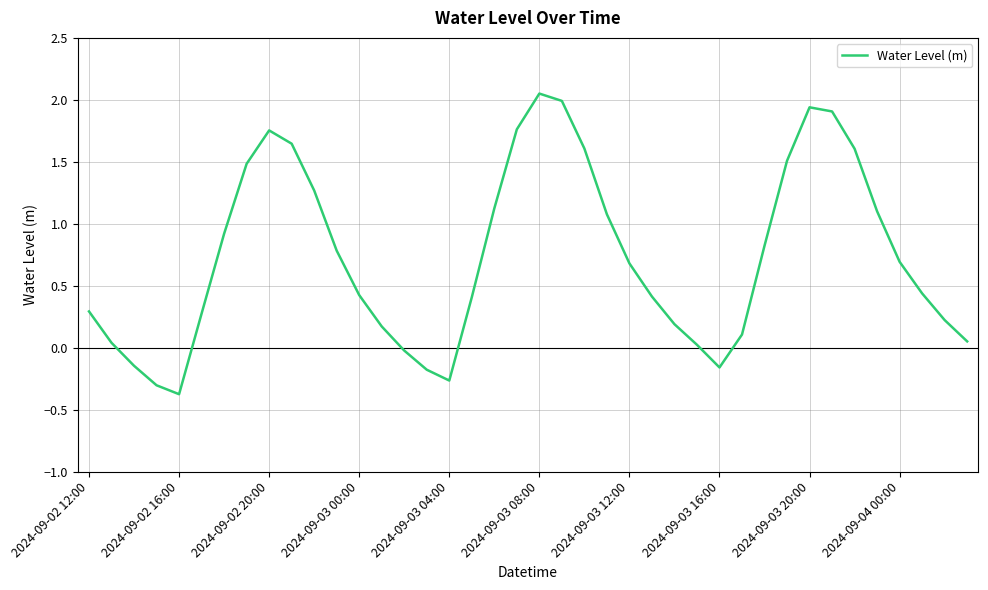

How many lines are shown in the chart?

1